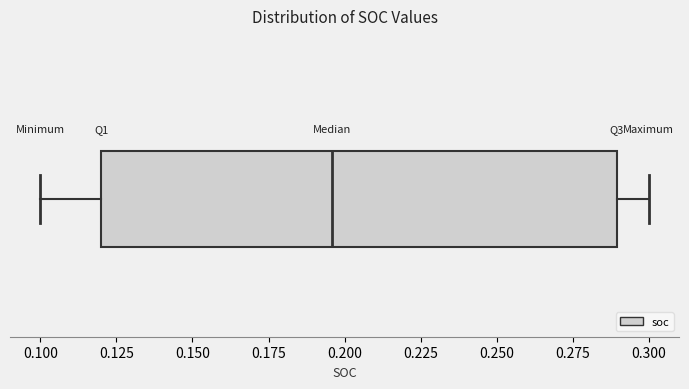

Transcribe this box plot: give where the median line is, the range the box spans, and where the two whiskers end, as read against the x-axis. The values are not printed on the chart, so give them approximately, as read against the axis.

median 0.195, box 0.120 to 0.290, whiskers 0.100 to 0.300